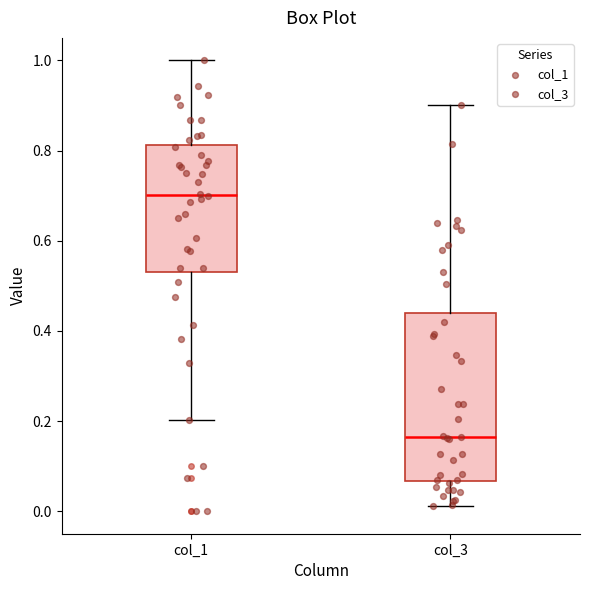

Reading left to right, read every box against the y-axis: the position of its median line, the range the box covers, and the ends of its whiskers. The values are not printed on the chart, so give them approximately, as read against the axis.

col_1: median 0.70, box 0.54 to 0.82, whiskers 0.20 to 1.00
col_3: median 0.16, box 0.06 to 0.44, whiskers 0.02 to 0.90